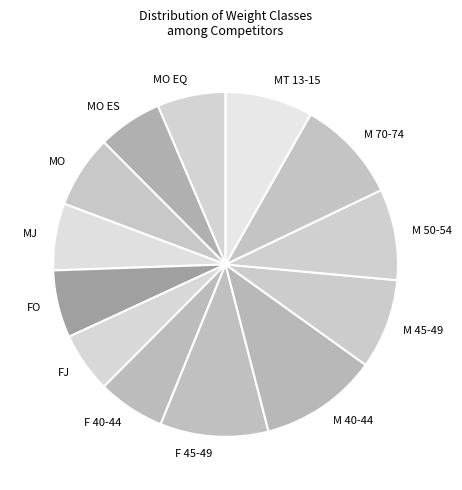

What is the ratio of the value at MJ to the value at M 45-49?

0.7